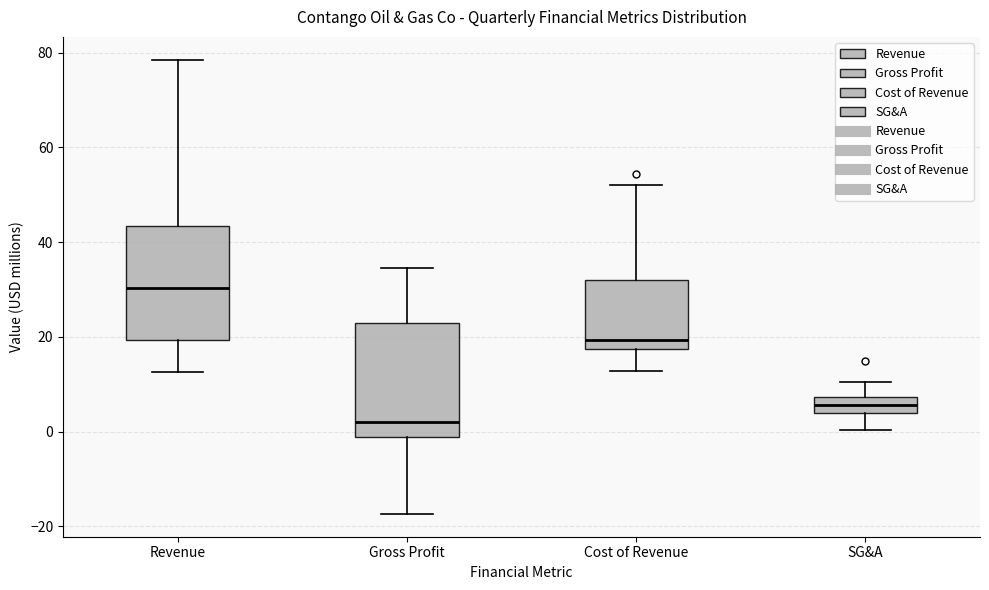

Reading left to right, transcribe this box plot: for each box, give where its median line is, the range the box spans, and where its two whiskers end, as read against the y-axis. The values are not printed on the chart, so give them approximately, as read against the axis.

Revenue: median 30, box 20 to 44, whiskers 12 to 78
Gross Profit: median 2, box -2 to 24, whiskers -18 to 34
Cost of Revenue: median 20, box 18 to 32, whiskers 12 to 52
SG&A: median 6, box 4 to 8, whiskers 0 to 10